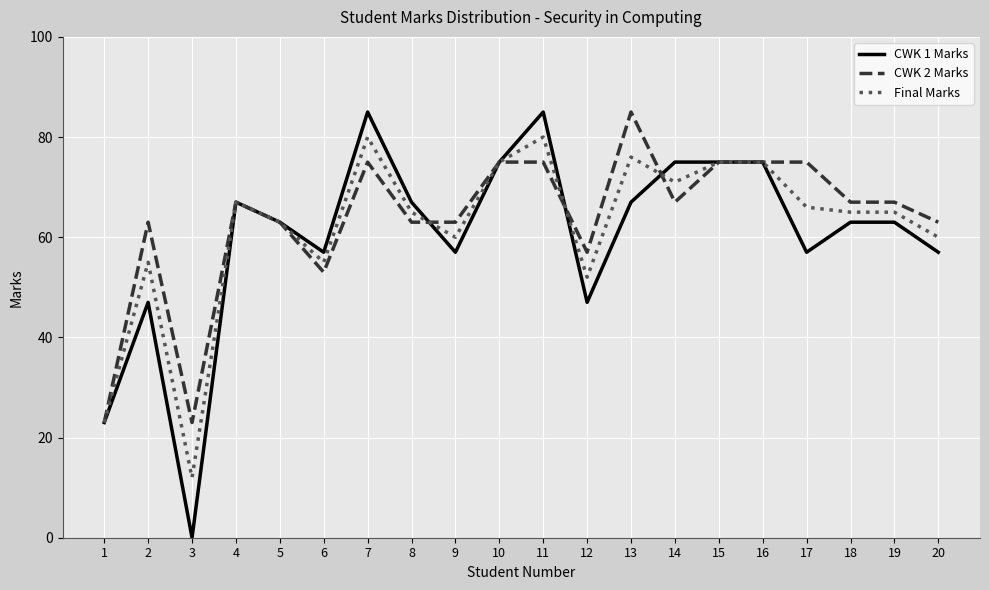

Which series has the largest range (max minus min)?

CWK 1 Marks